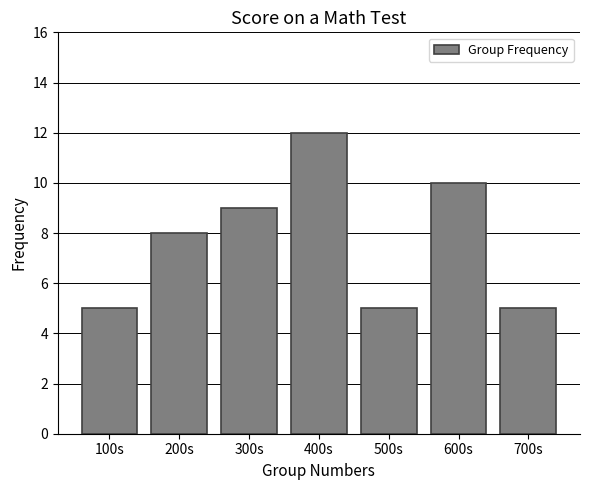

Reading left to right, transcribe all the data shown in this chart.

5	8	9	12	5	10	5